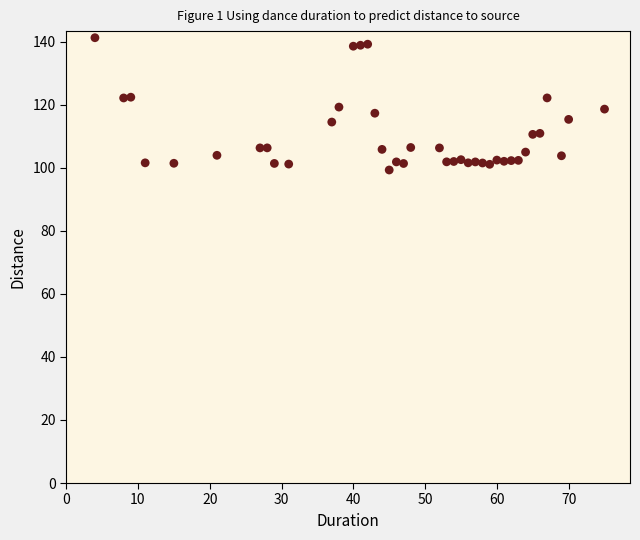

What is the range of Y values (max minus min)?

42.0